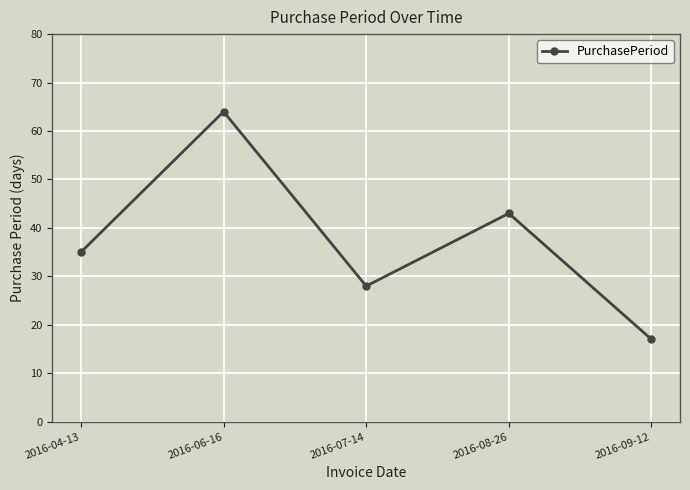

The chart shows a value of 35 at 2016-04-13. True or false?

True